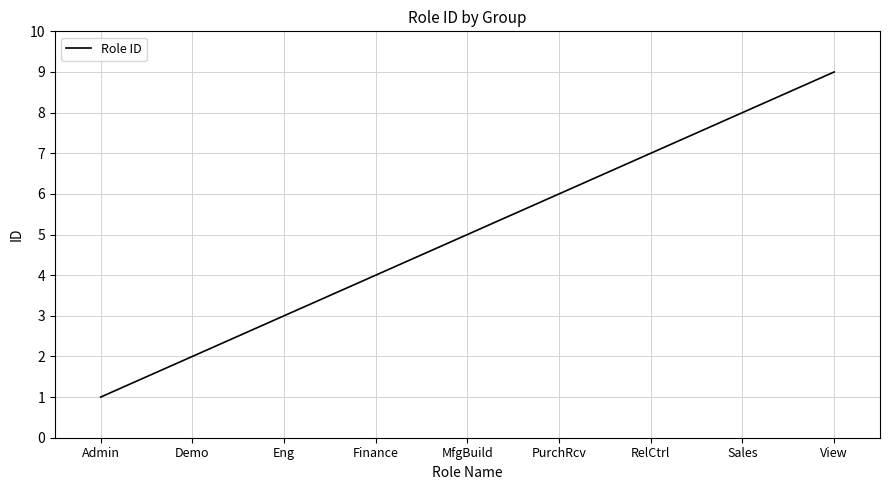

Rank the categories by value from highest to lowest.

View, Sales, RelCtrl, PurchRcv, MfgBuild, Finance, Eng, Demo, Admin